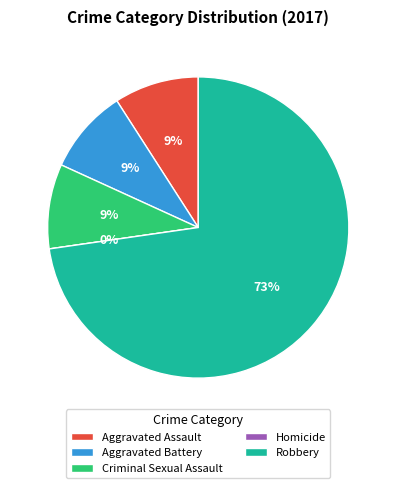

Does Robbery account for over 50% of the chart?

Yes